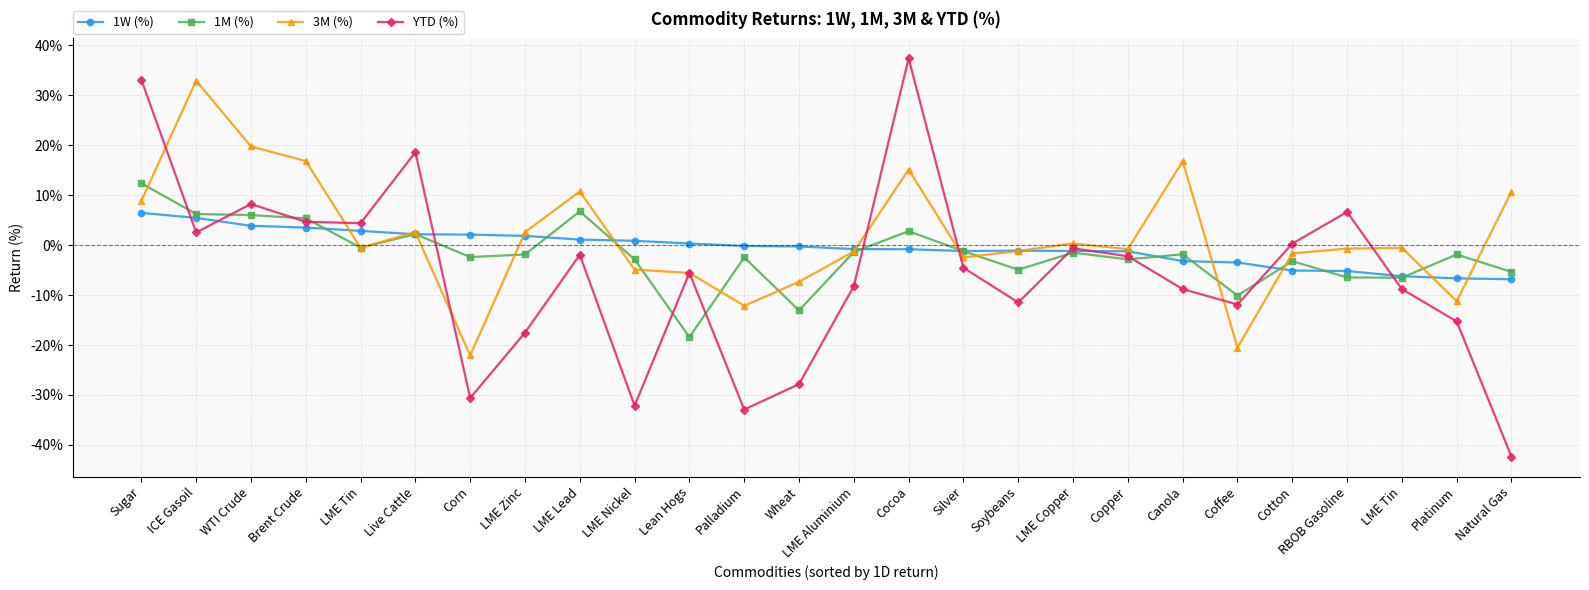

The 1M (%) series shows -0.3 at Lean Hogs. True or false?

False